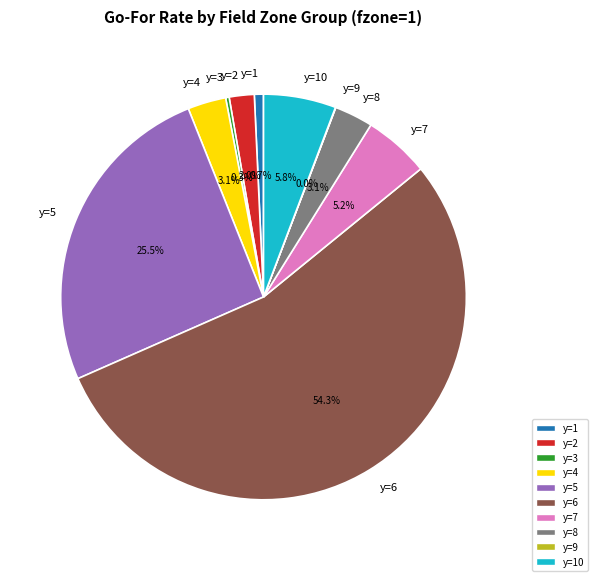

What percentage do y=1 and y=3 together represent?

1.0%